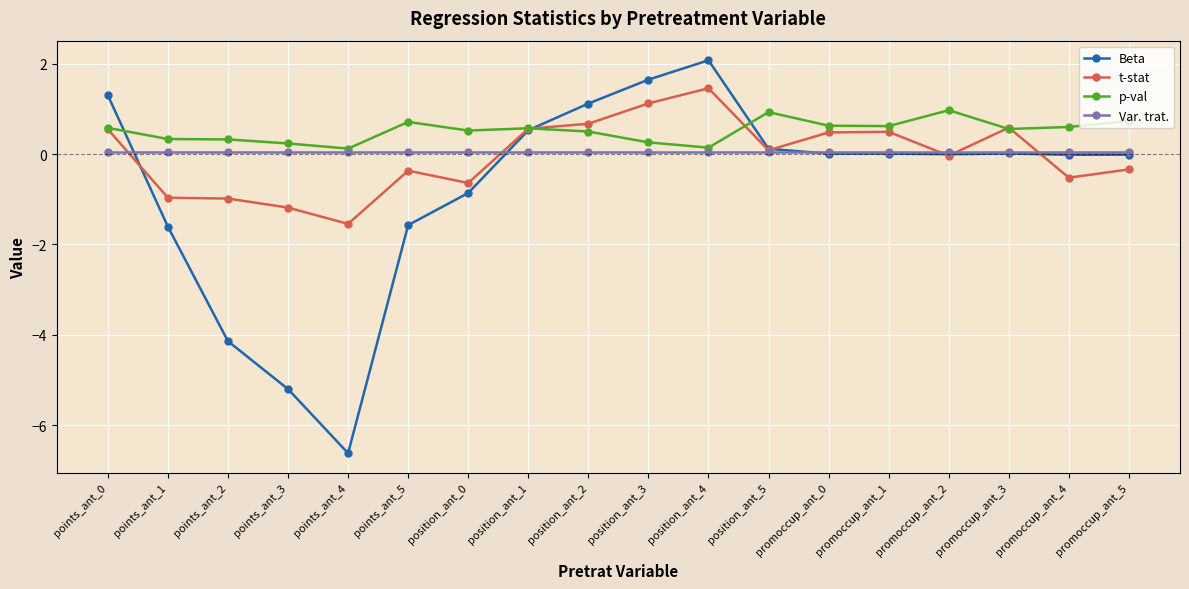

True or false: Var. trat. has a value of 0.0 at points_ant_4.

True